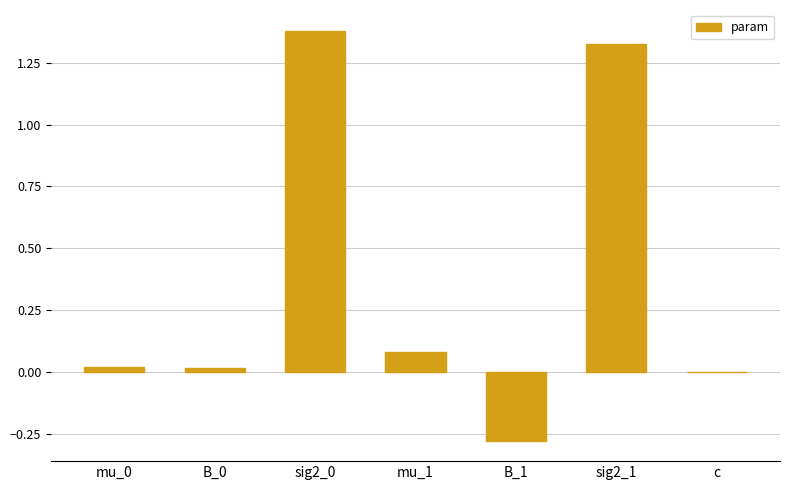

True or false: the data shows -0.5 at B_1.

False